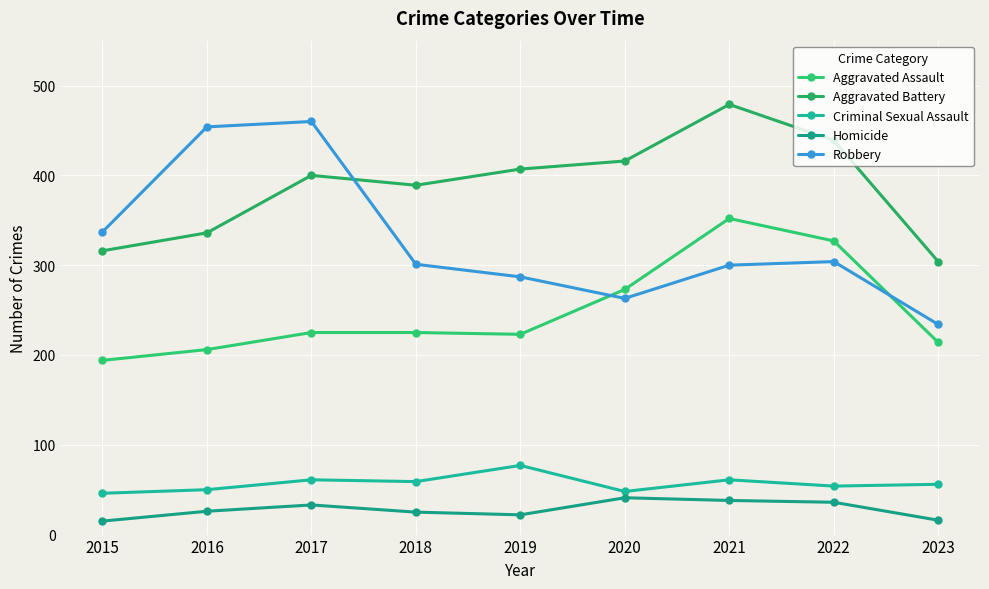

True or false: Criminal Sexual Assault and Robbery cross at least once.

False